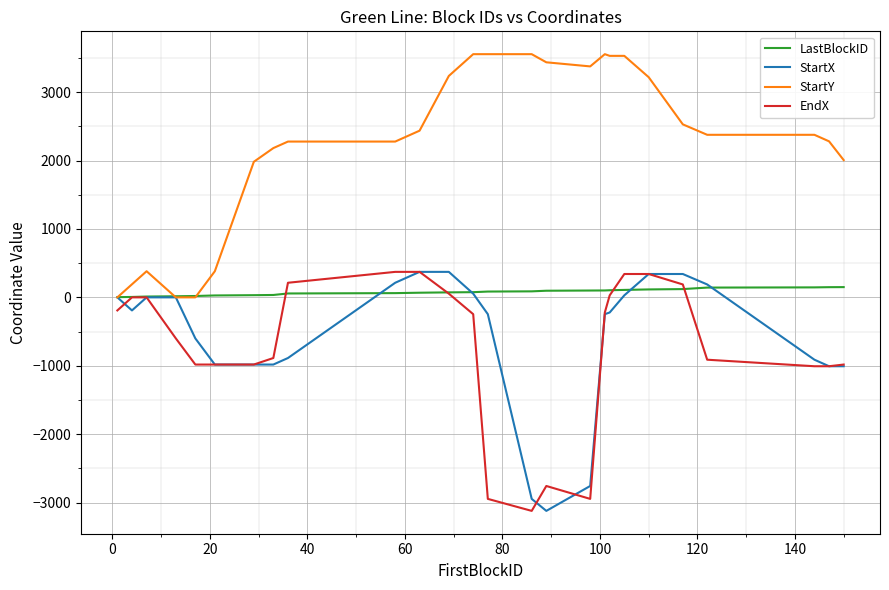

Which series has the largest total across all categories?

StartY